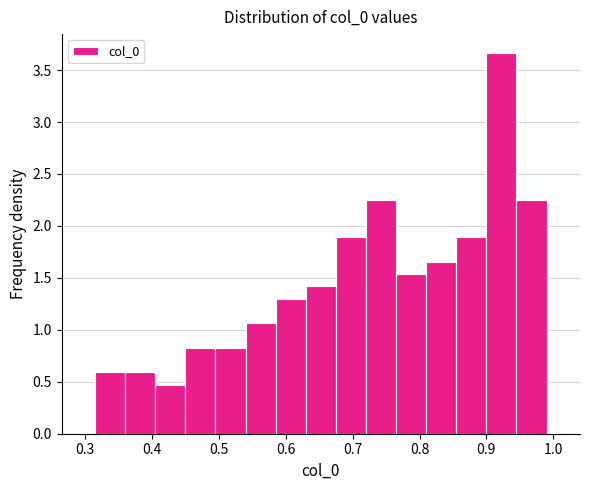

Reading left to right, list every bar in this chart as the range it spans on the x-axis followed by its height. Neither the bar edges nor the heights are printed on the chart, so give them approximately, as read against the axes.

0.31 to 0.36: 0.60
0.36 to 0.40: 0.60
0.40 to 0.45: 0.45
0.45 to 0.49: 0.85
0.49 to 0.54: 0.85
0.54 to 0.58: 1.05
0.58 to 0.63: 1.30
0.63 to 0.67: 1.40
0.67 to 0.72: 1.90
0.72 to 0.76: 2.25
0.76 to 0.81: 1.55
0.81 to 0.85: 1.65
0.85 to 0.90: 1.90
0.90 to 0.94: 3.65
0.94 to 0.99: 2.25